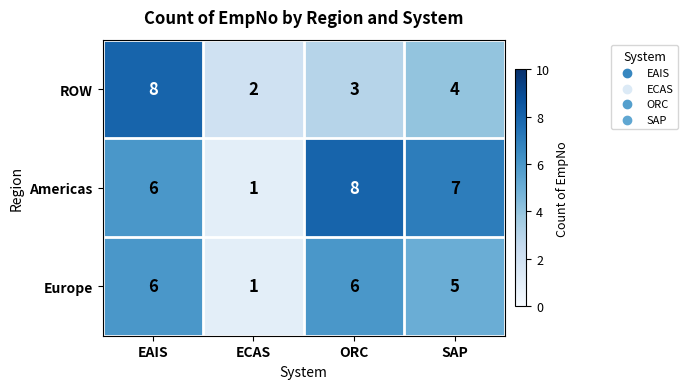

Rank the series at SAP from highest to lowest value.

Americas, Europe, ROW